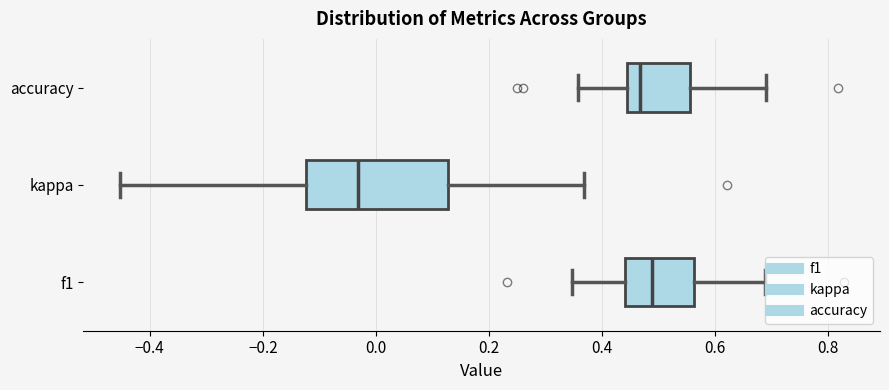

Which box's median line is the furthest to the left?

kappa